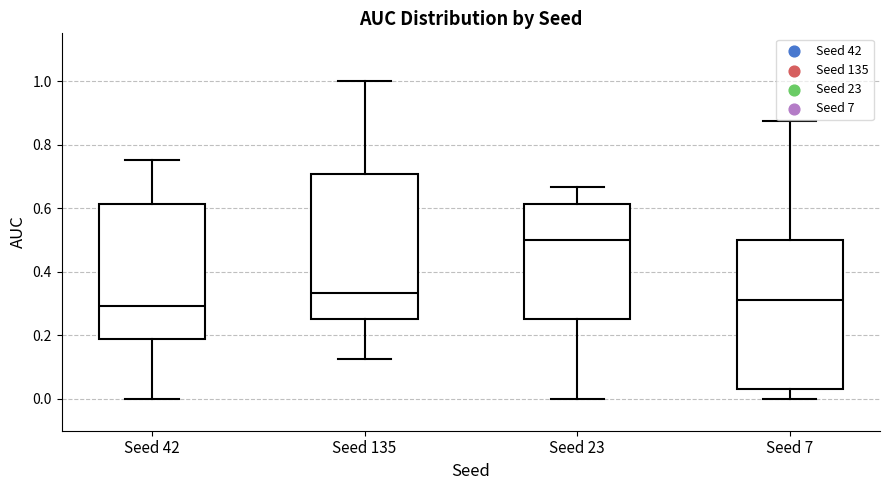

Reading left to right, transcribe this box plot: for each box, give where its median line is, the range the box spans, and where its two whiskers end, as read against the y-axis. The values are not printed on the chart, so give them approximately, as read against the axis.

Seed 42: median 0.30, box 0.18 to 0.62, whiskers 0.00 to 0.76
Seed 135: median 0.34, box 0.26 to 0.70, whiskers 0.12 to 1.00
Seed 23: median 0.50, box 0.26 to 0.62, whiskers 0.00 to 0.66
Seed 7: median 0.32, box 0.04 to 0.50, whiskers 0.00 to 0.88